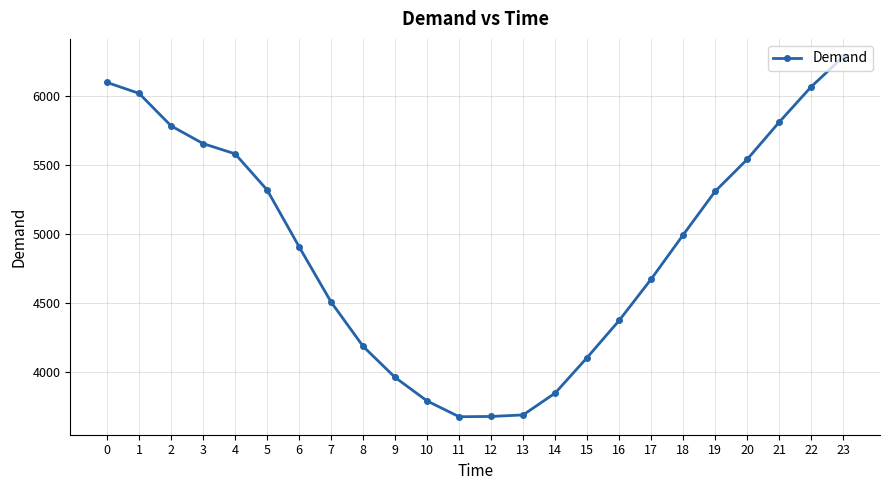

What is the greatest value displayed?

6282